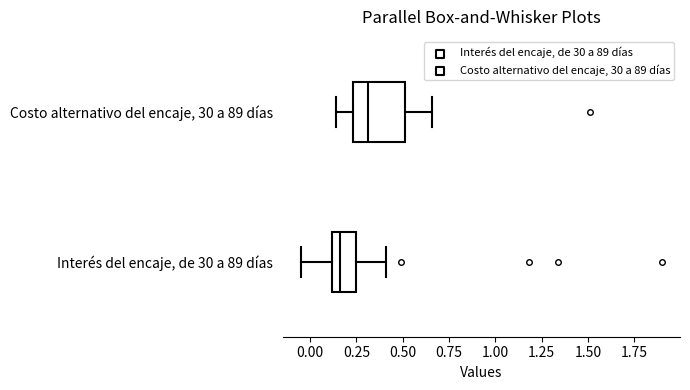

Which box has the furthest to the right median line?

Costo alternativo del encaje, 30 a 89 días